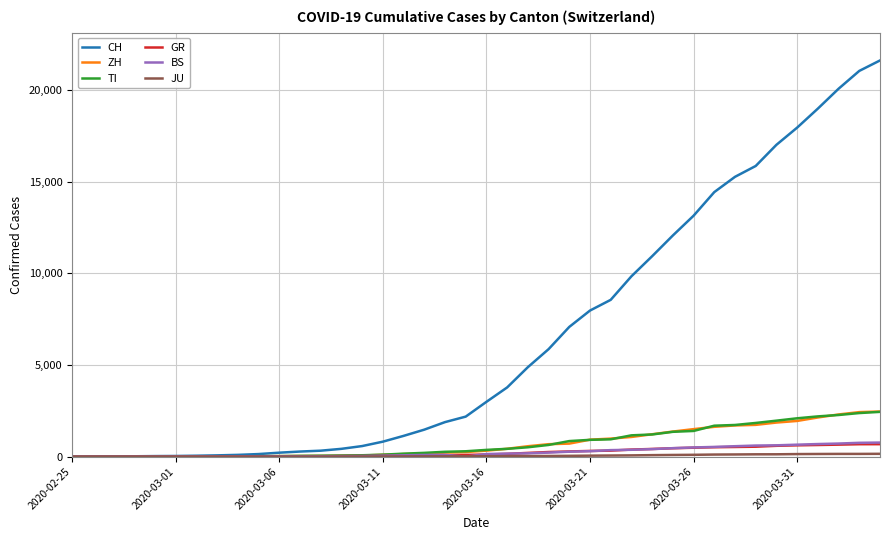

Which series has the widest spread of values?

CH